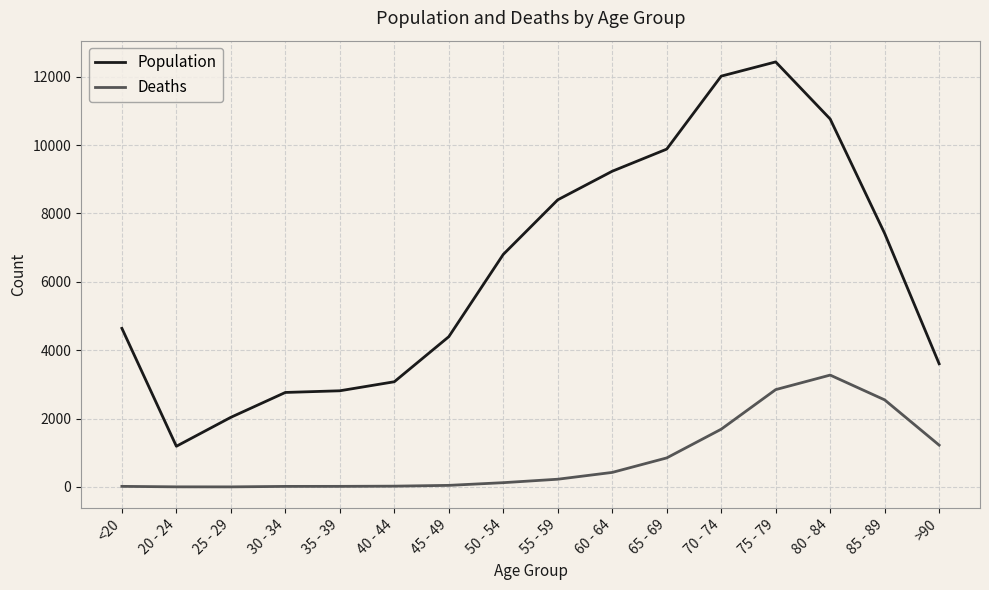

True or false: Population and Deaths cross at least once.

False